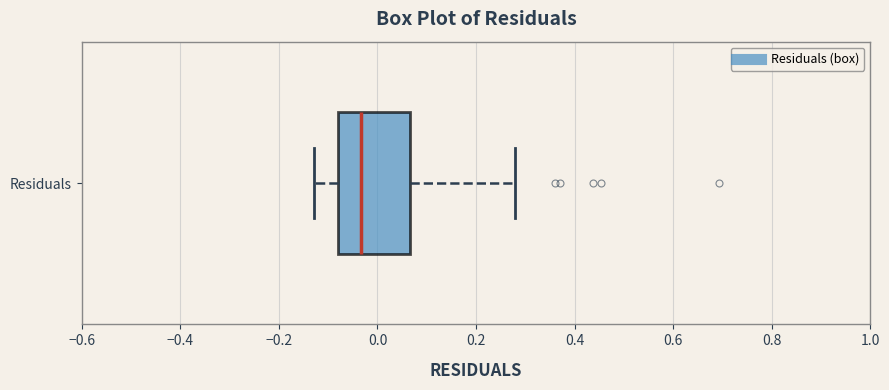

Where does the right whisker of the box for Residuals end on the x-axis? The values are not printed on the chart, so give them approximately, as read against the axis.

0.28